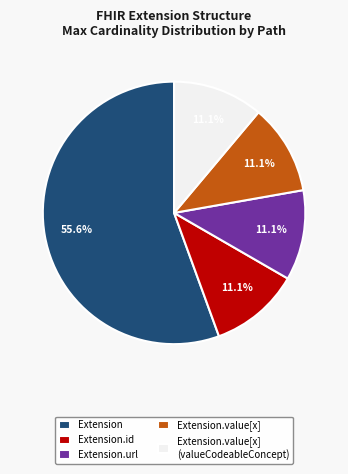

Which category has the biggest portion of the pie?

Extension